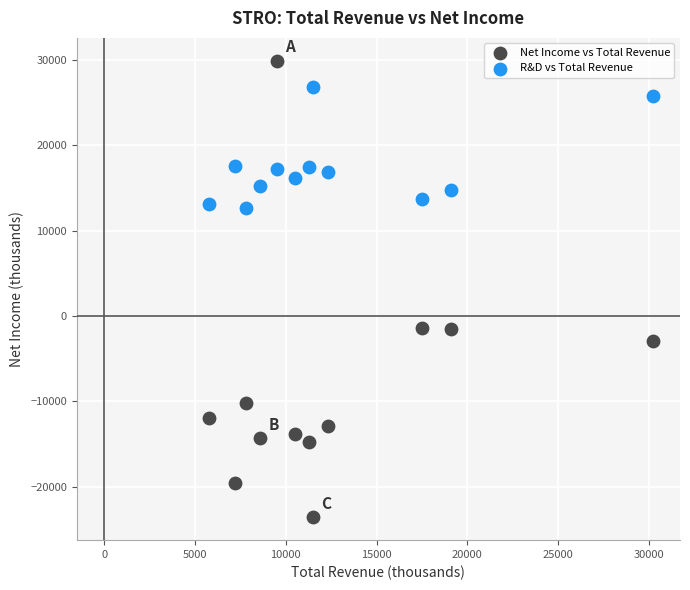

Which series has the widest spread of Y values?

Net Income vs Total Revenue